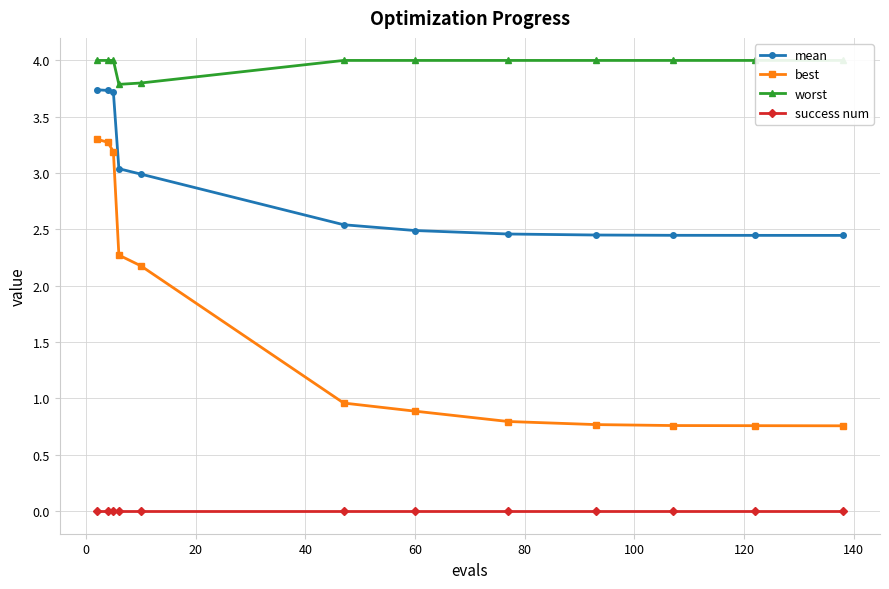

What is the maximum value for mean?

3.7